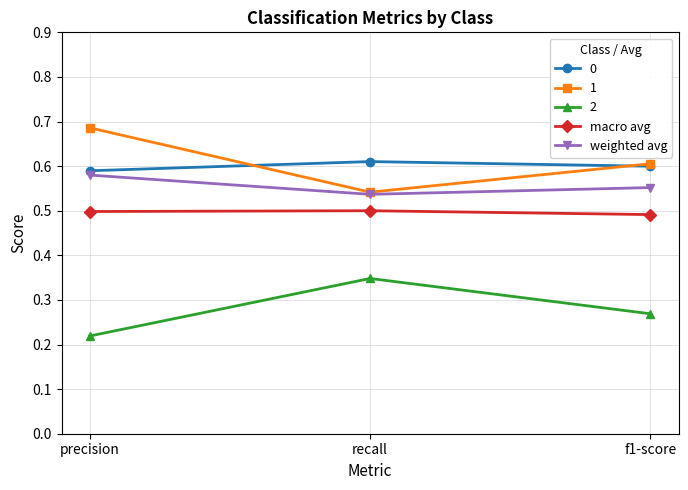

At how many categories does at least one series exceed 0?

3